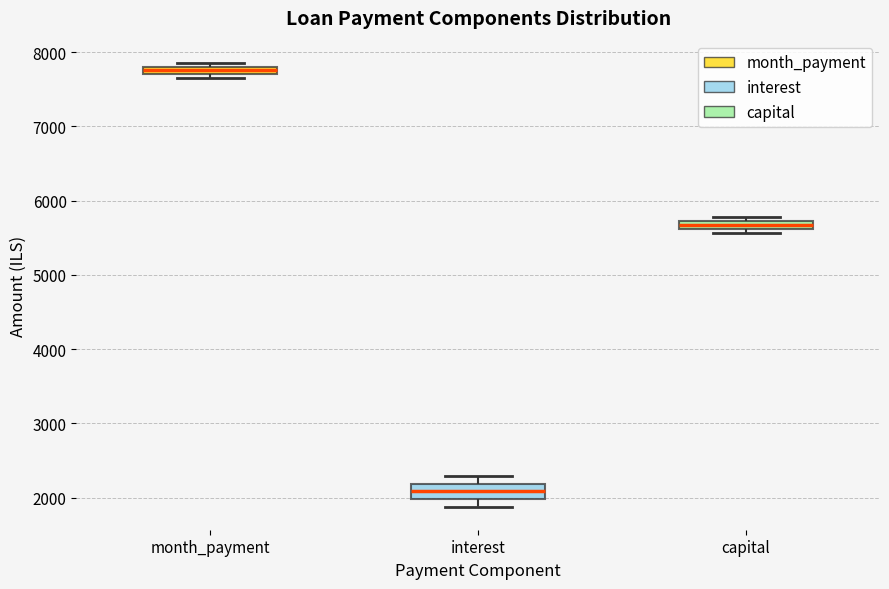

Which box's median line is the lowest?

interest